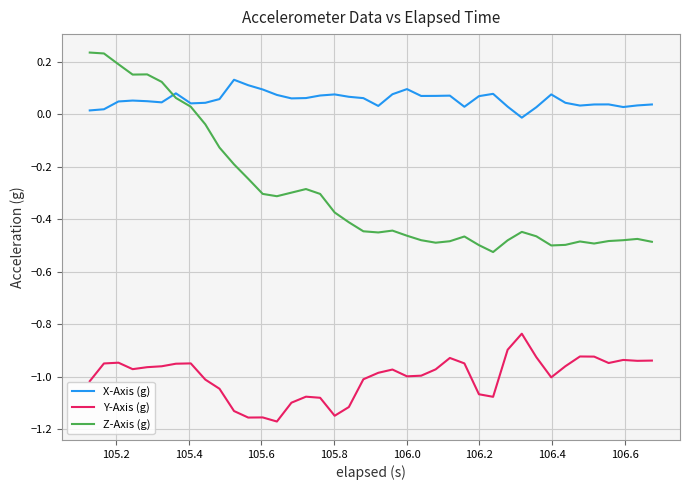

Which series has the largest total across all categories?

X-Axis (g)